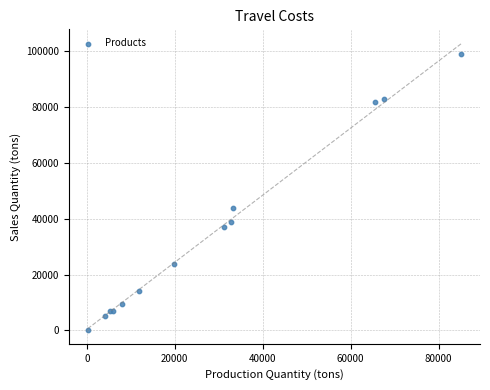

What Y value in the scatter plot is closest to 49635?

43813